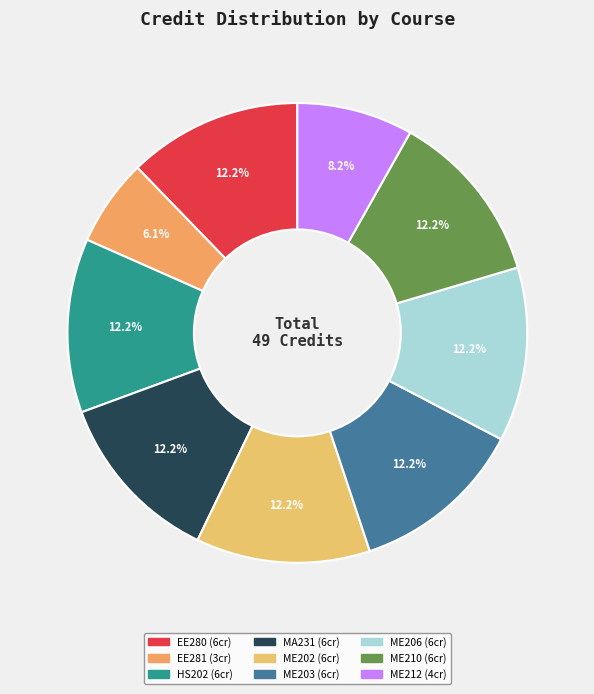

To the nearest percent, what percentage of the pie is ME210?

12%